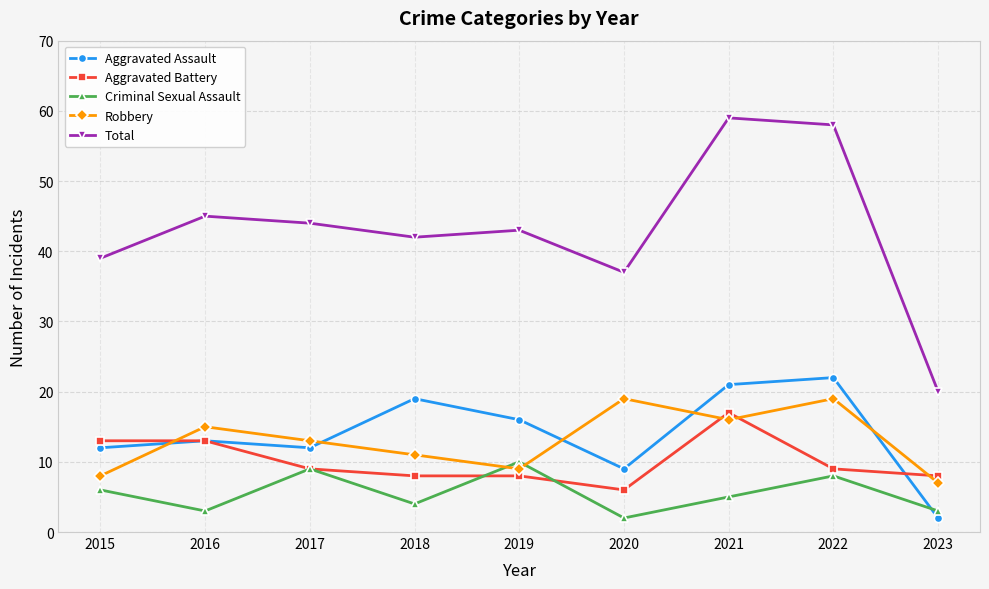

At which label does Aggravated Assault reach its minimum?

2023